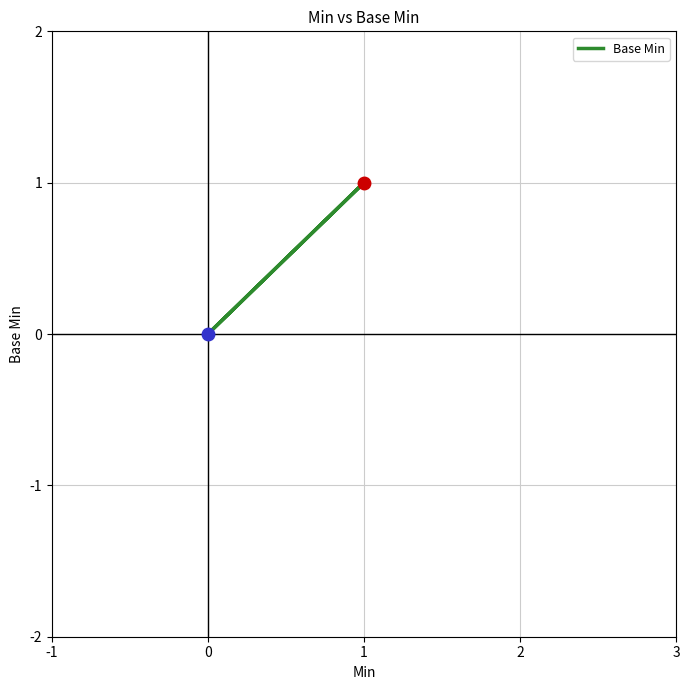

The value at 0 is 1. True or false?

False